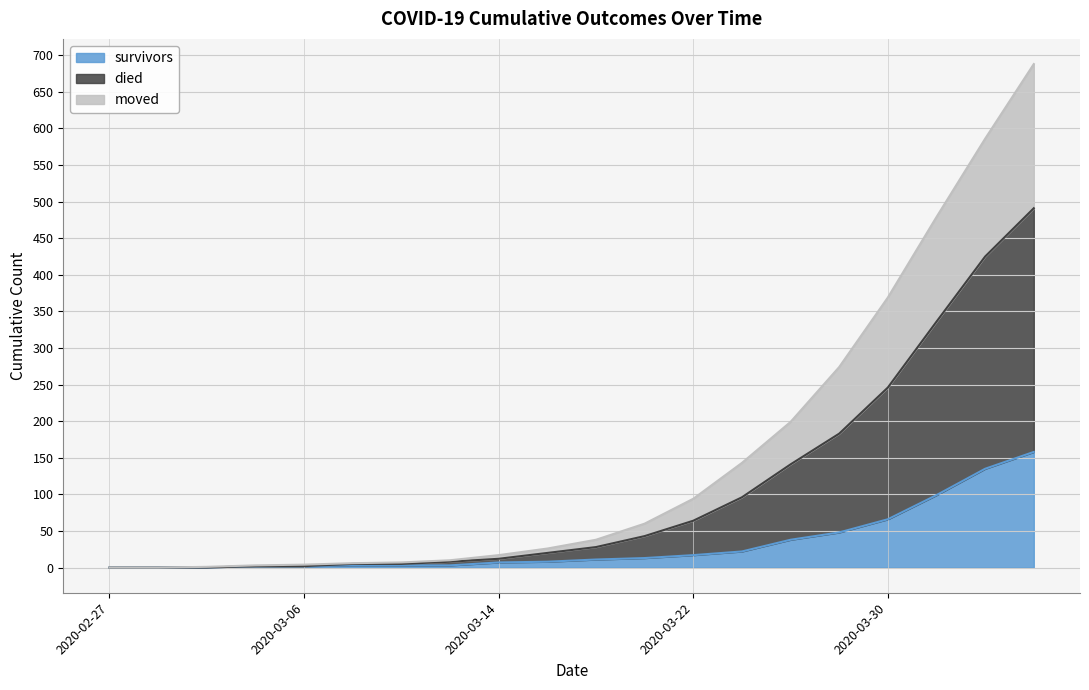

What is the label of the 13th point from the left?

2020-03-22